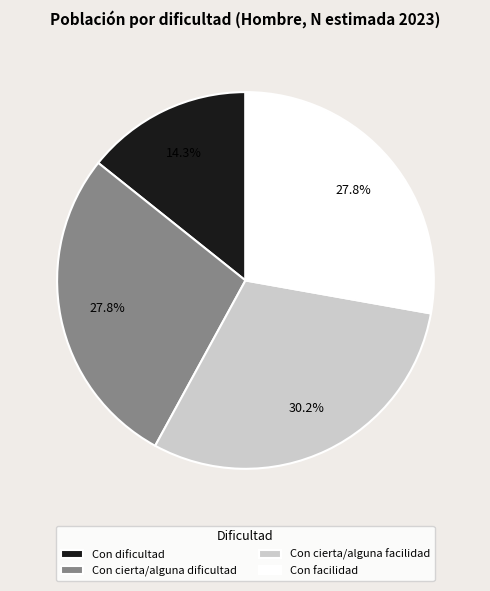

Between Con facilidad and Con cierta/alguna facilidad, which is larger?

Con cierta/alguna facilidad